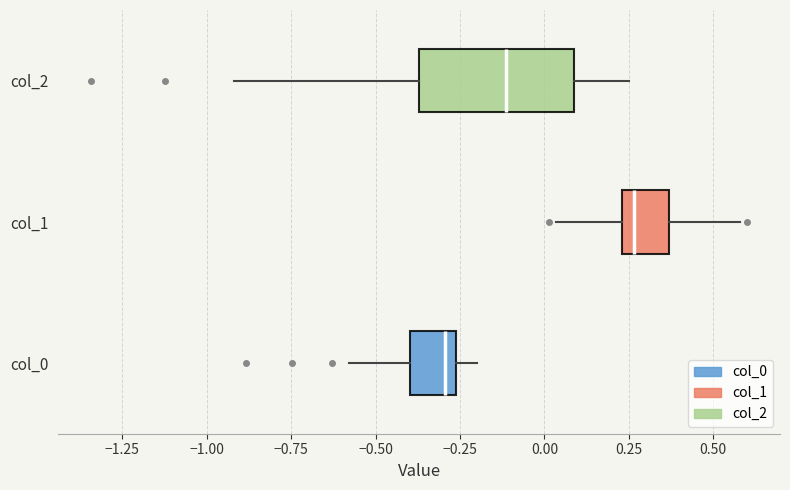

Which box is the widest, from its left edge to its right edge?

col_2